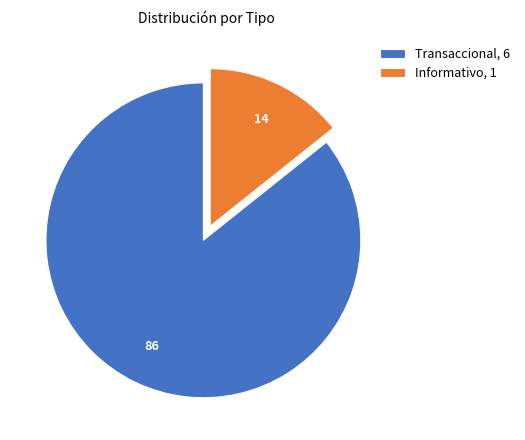

Combined, do Transaccional and Informativo account for over 50%?

Yes